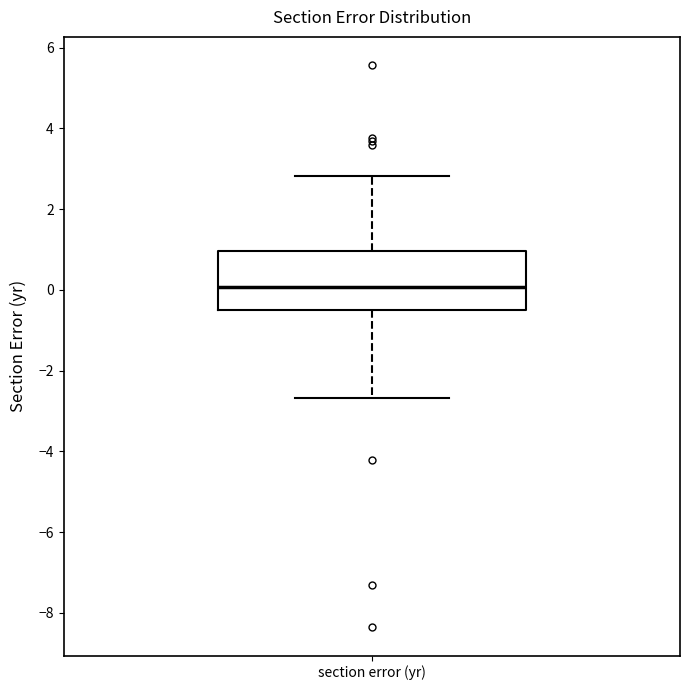

Read this box plot against the y-axis: the position of the median line, the range covered by the box, and the ends of both whiskers. The values are not printed on the chart, so give them approximately, as read against the axis.

median 0.0, box -0.4 to 1.0, whiskers -2.6 to 2.8